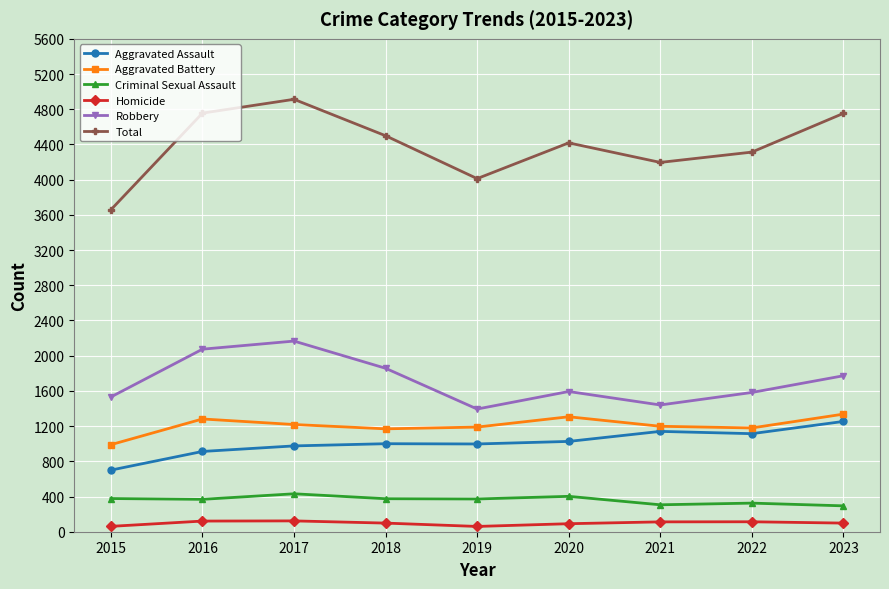

What is the maximum value for Homicide?

123